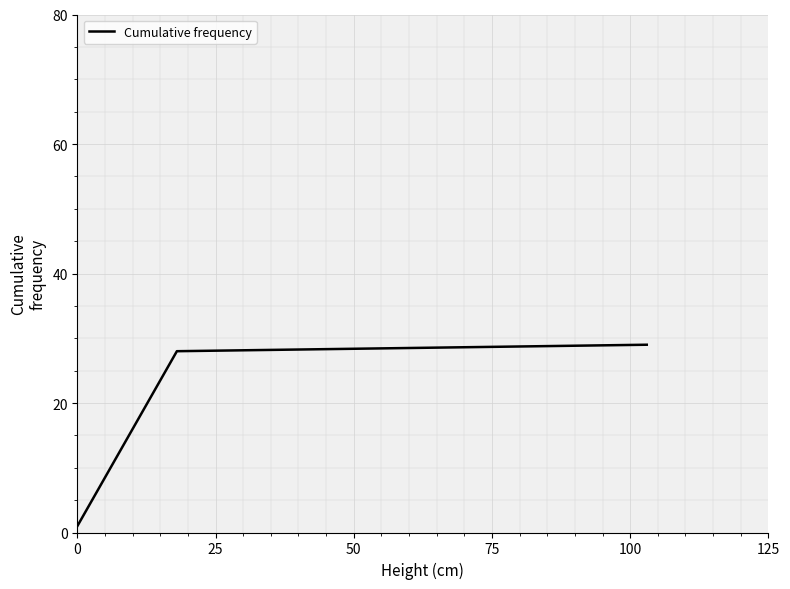

What is the difference between the maximum and minimum values?

28